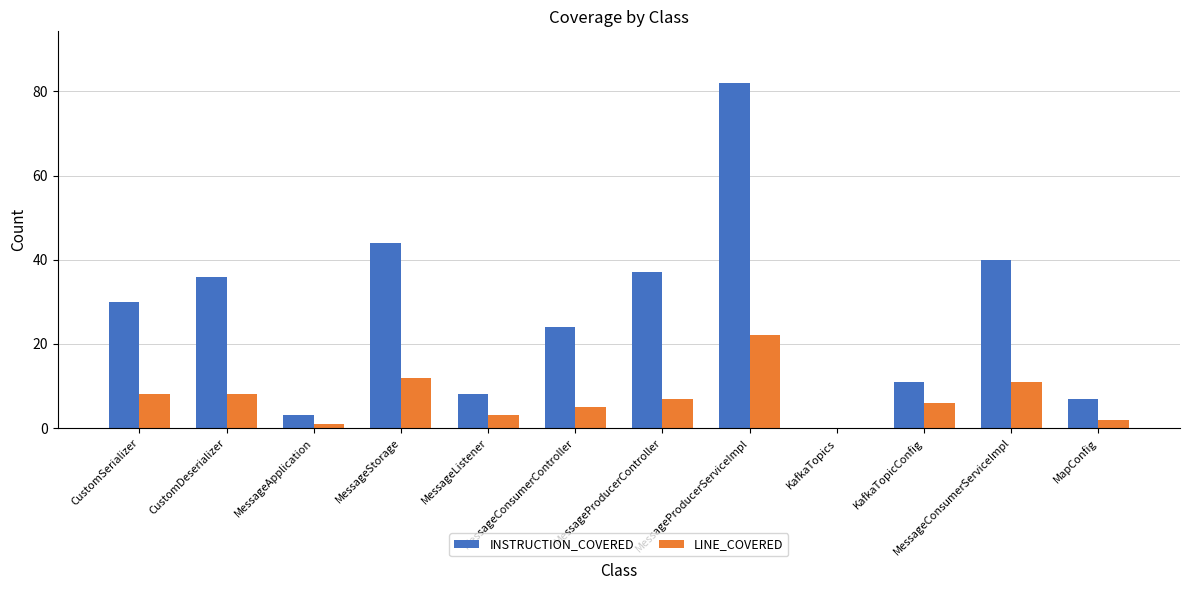

Does the chart contain stacked bars?

No